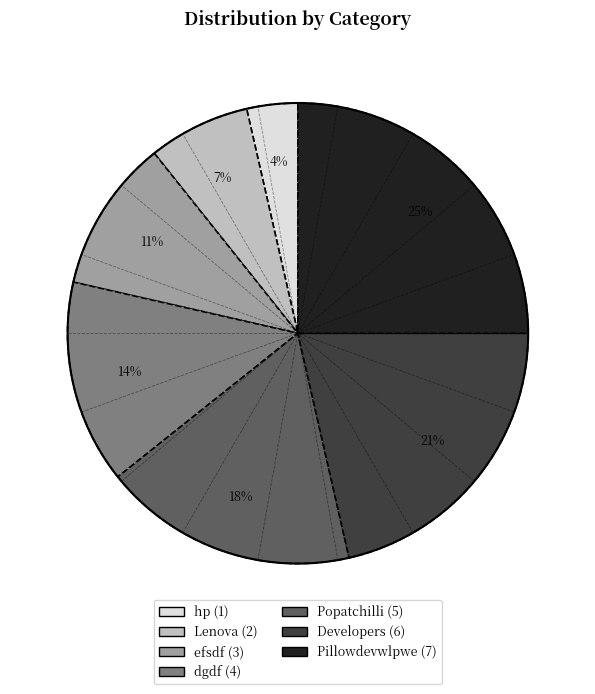

Which category has the biggest portion of the pie?

Pillowdevwlpwe